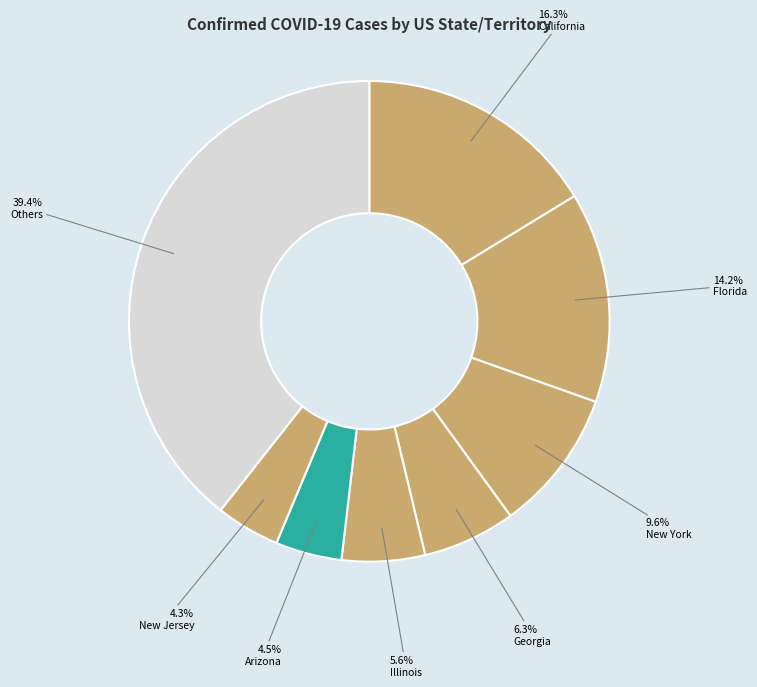

Is there a majority slice in this chart?

No